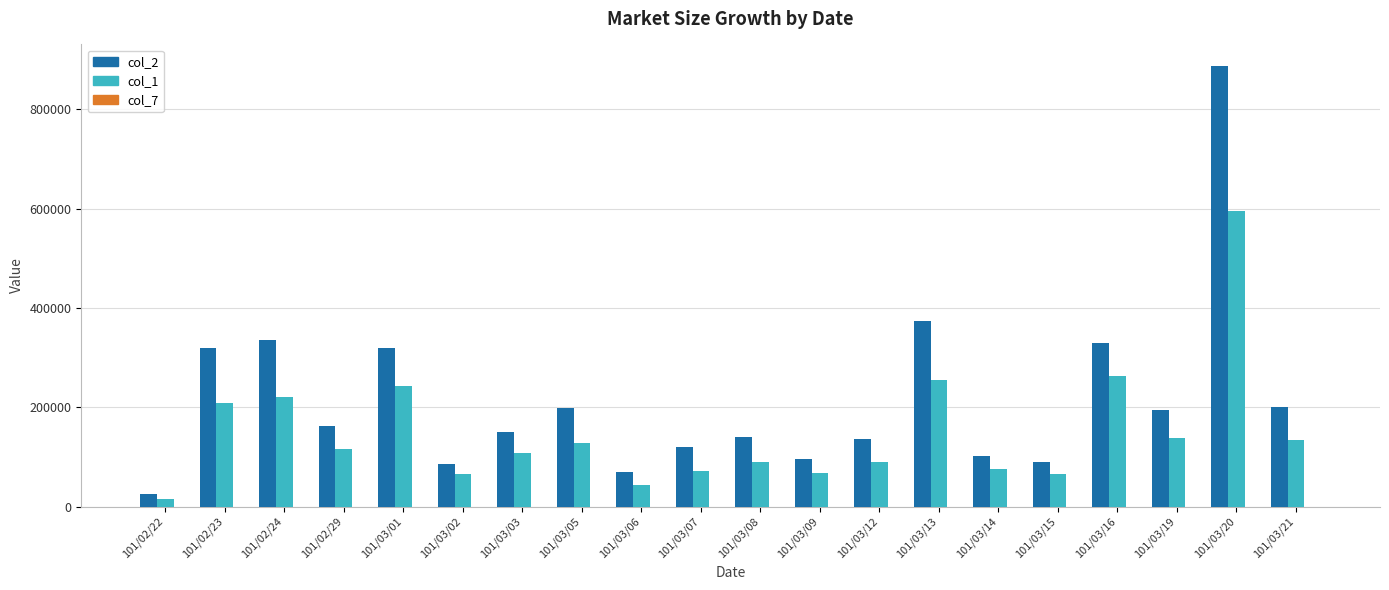

Are the bars grouped side by side (vs. stacked)?

Yes